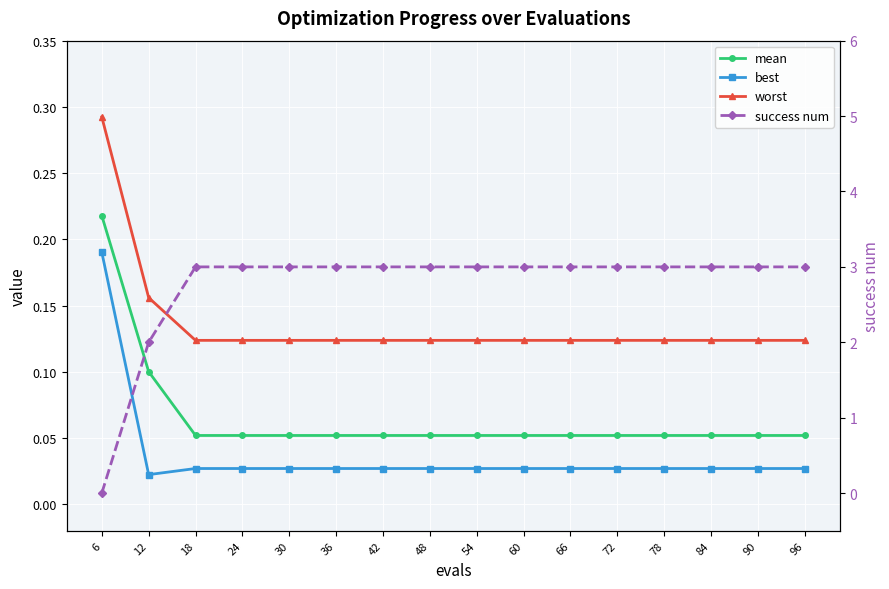

What is the sum of the mean values at 6 and 48?

0.3